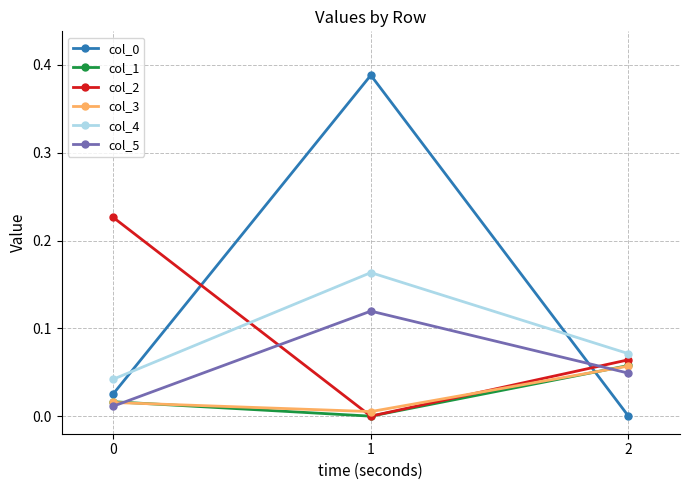

What is the total value across all series at 2?

0.3